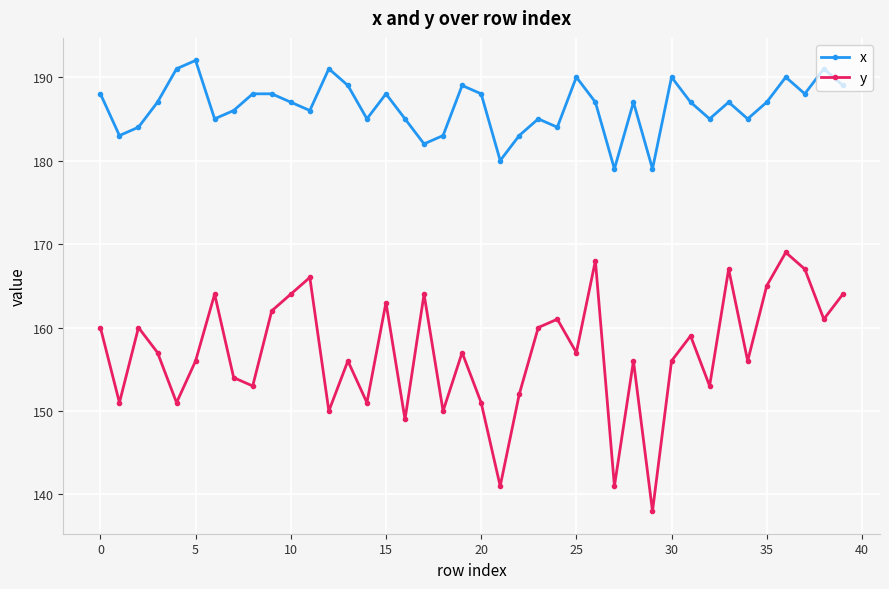

Rank the series by their maximum value, from highest to lowest.

x, y